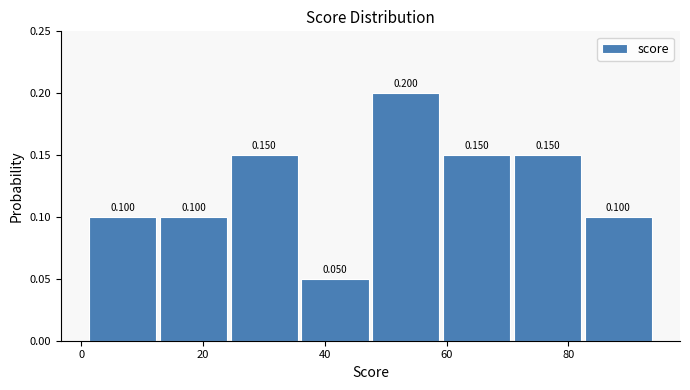

Reading left to right, transcribe this chart: for each bar, give the range it covers on the x-axis and its height. The bar edges are not printed on the chart, so give them approximately, as read against the axis.

2 to 12: 0.100
12 to 24: 0.100
24 to 36: 0.150
36 to 48: 0.050
48 to 60: 0.200
60 to 70: 0.150
70 to 82: 0.150
82 to 94: 0.100